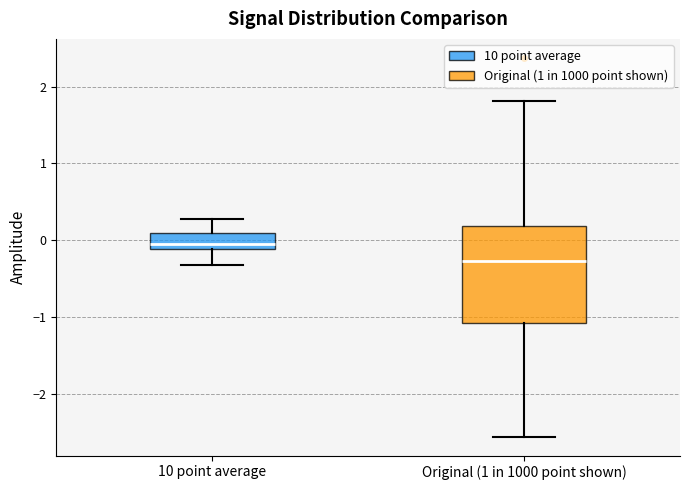

Comparing the boxes themselves (not the whiskers), which one is the tallest?

Original (1 in 1000 point shown)